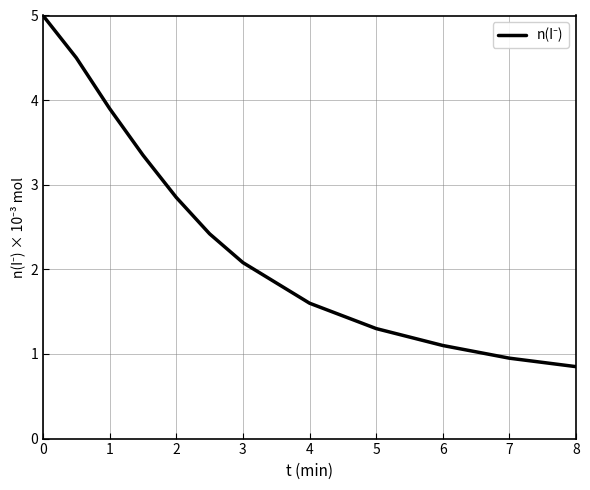

What is the average value?

2.5